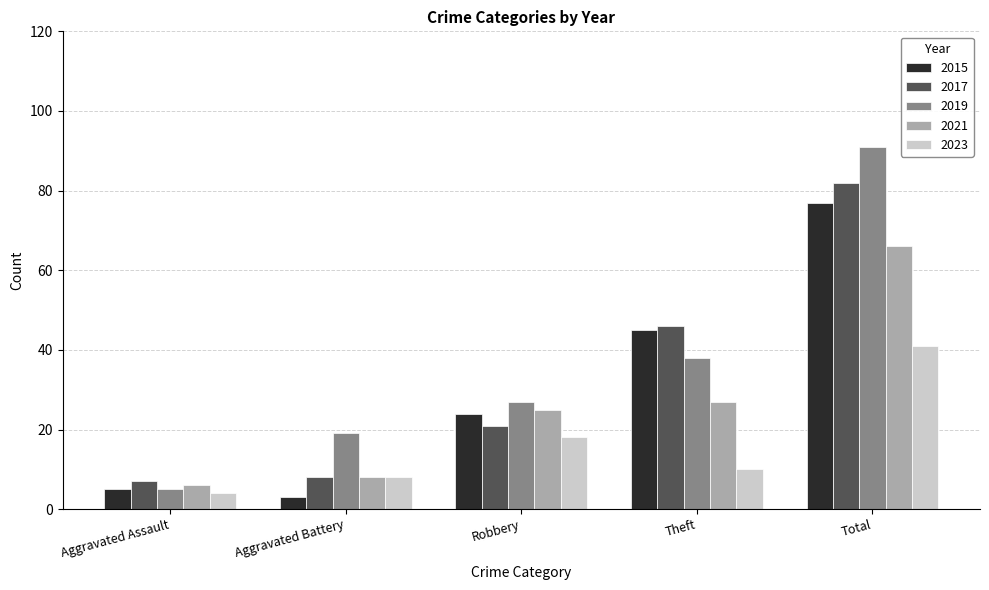

List the series in order of their peak value, lowest first.

2023, 2021, 2015, 2017, 2019